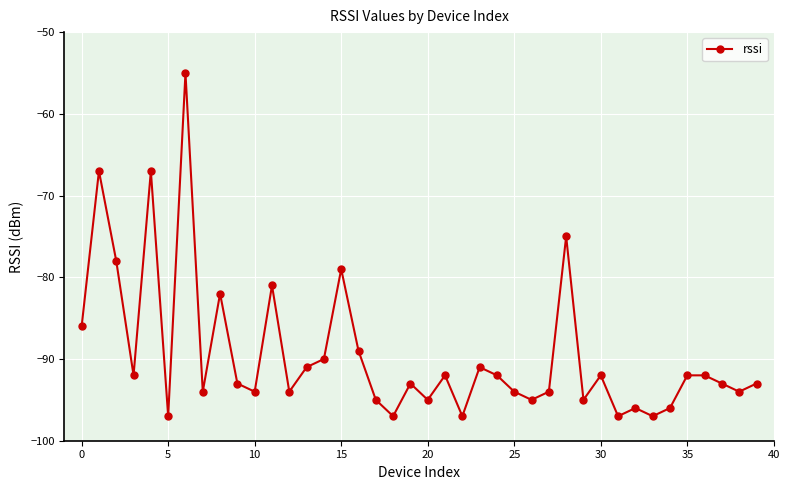

True or false: there are more than 1 points higher than both neighbors.

True